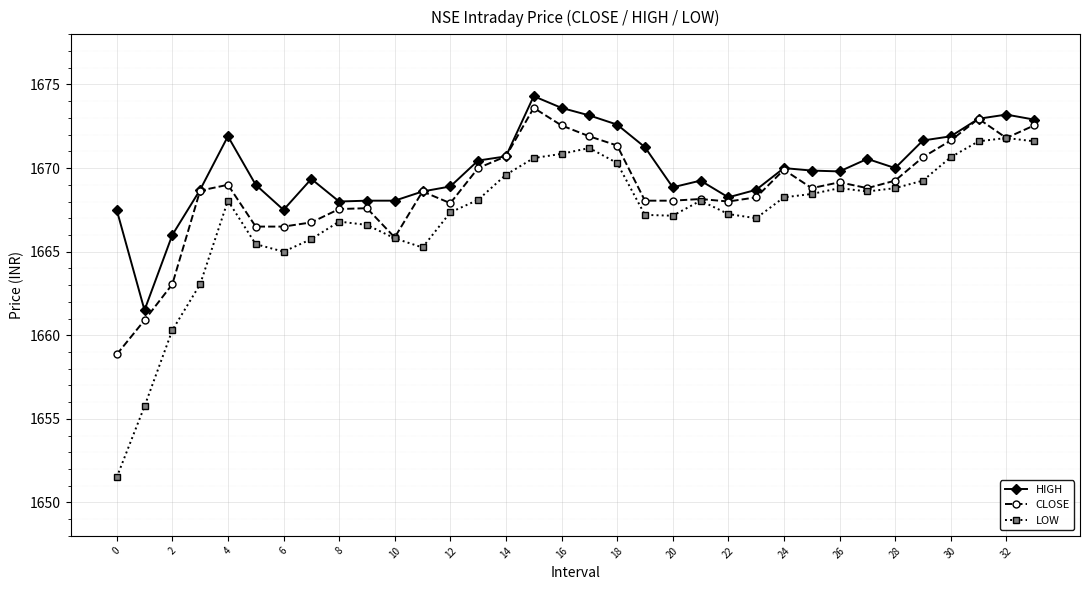

Rank the series by their average value, from highest to lowest.

HIGH, CLOSE, LOW